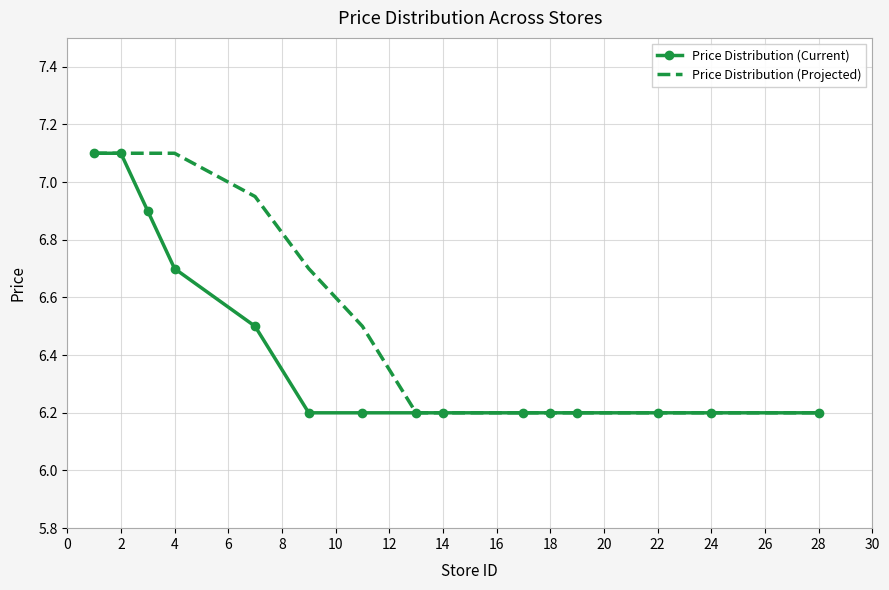

Rank the series by their average value, from lowest to highest.

Price Distribution (Current), Price Distribution (Projected)